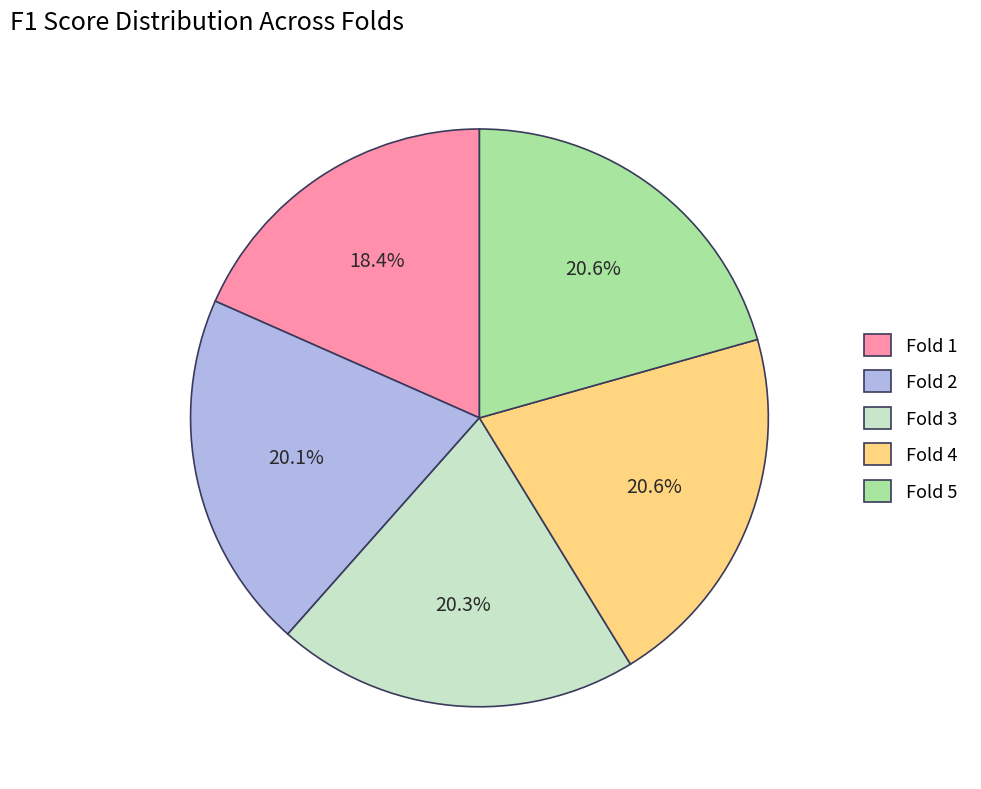

True or false: Fold 1 accounts for 6% of the total.

False